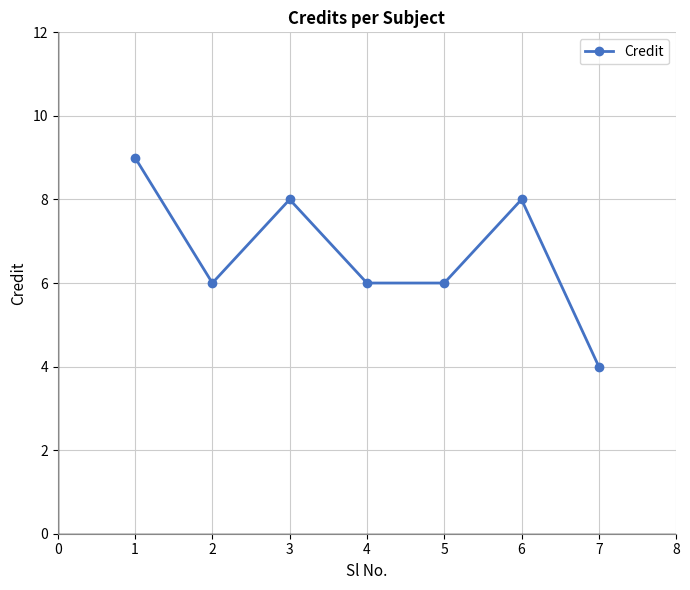

Read the value at 4.

6